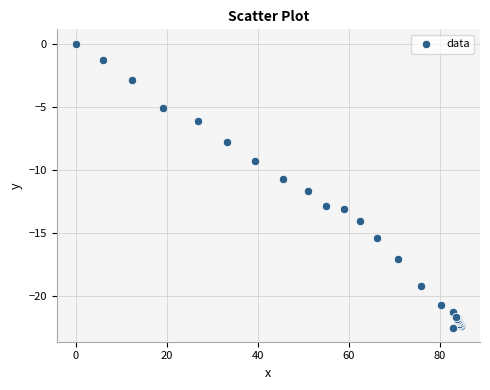

What Y value in the scatter plot is closest to -11?

-10.7